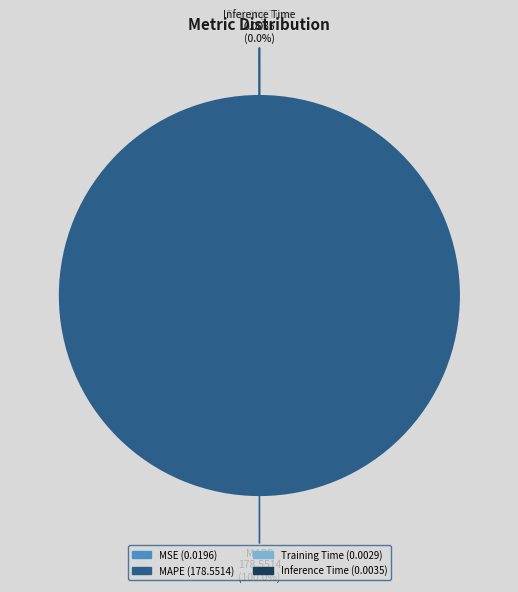

Is there any slice that represents more than half of the pie?

Yes